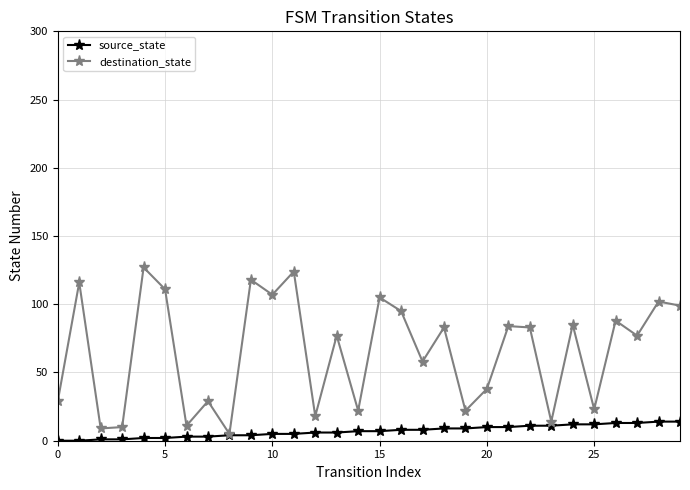

Which series has the widest spread of values?

destination_state